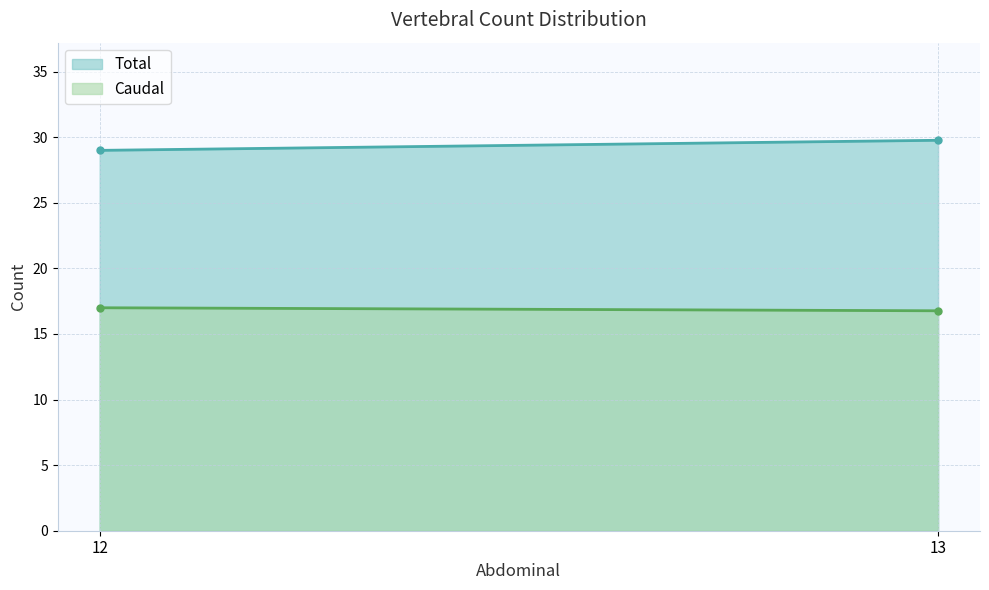

Rank the series by their average value, from highest to lowest.

Total, Caudal